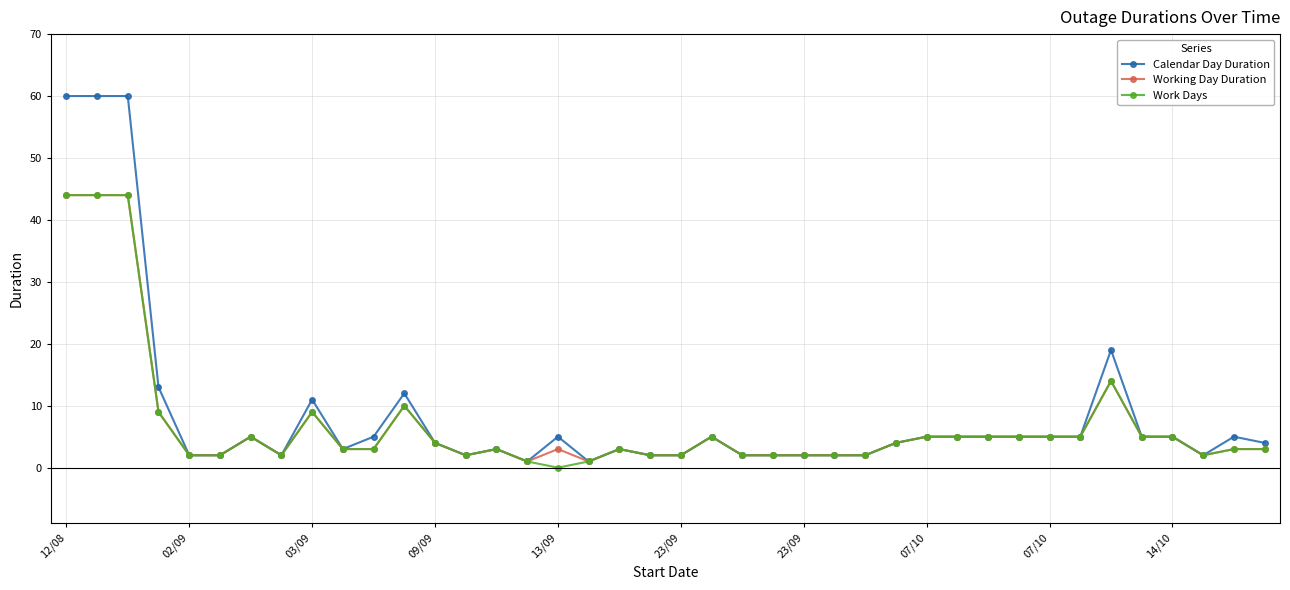

What is the maximum value shown in the chart?

60